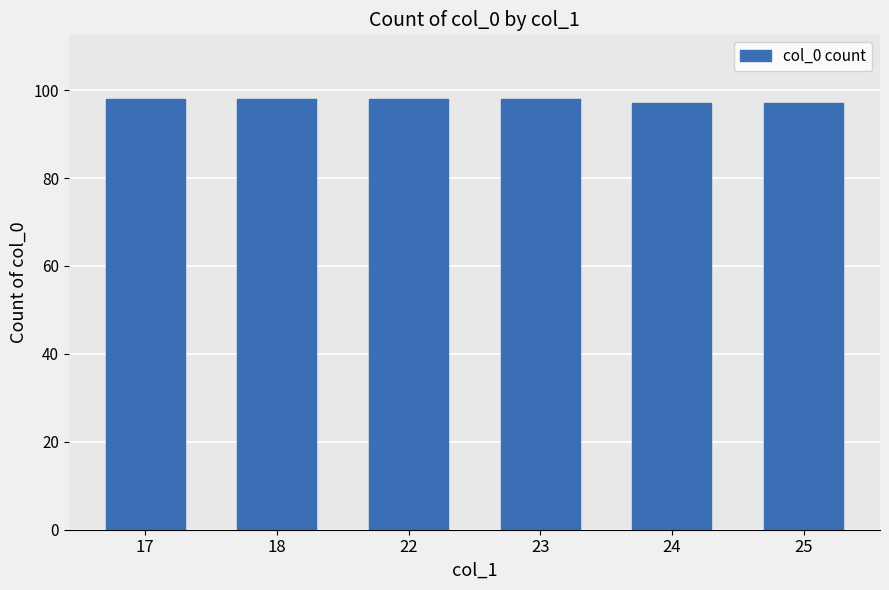

Is it true that the value at 23 is 132?

False